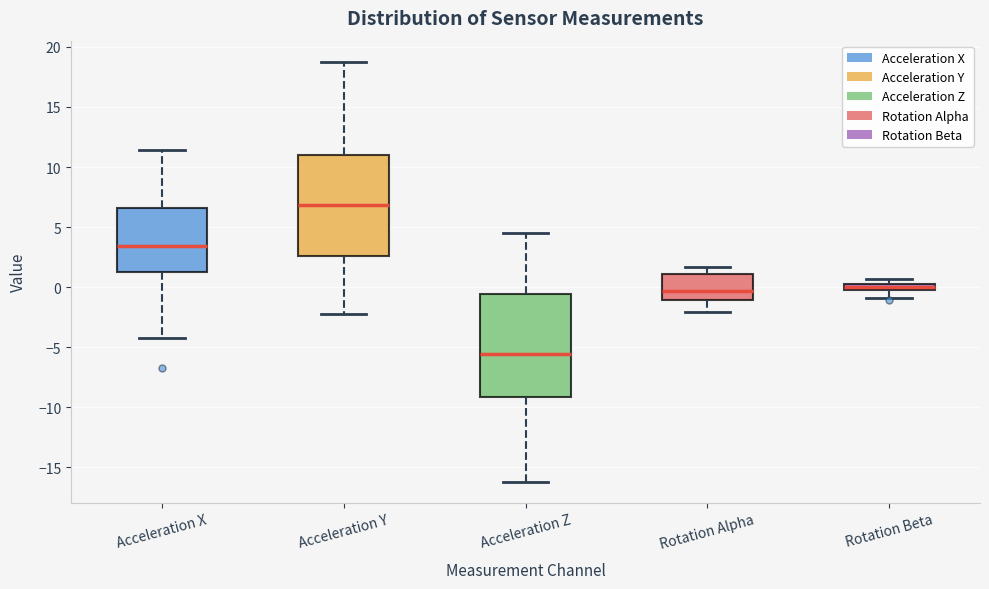

Which box has the lowest median line?

Acceleration Z